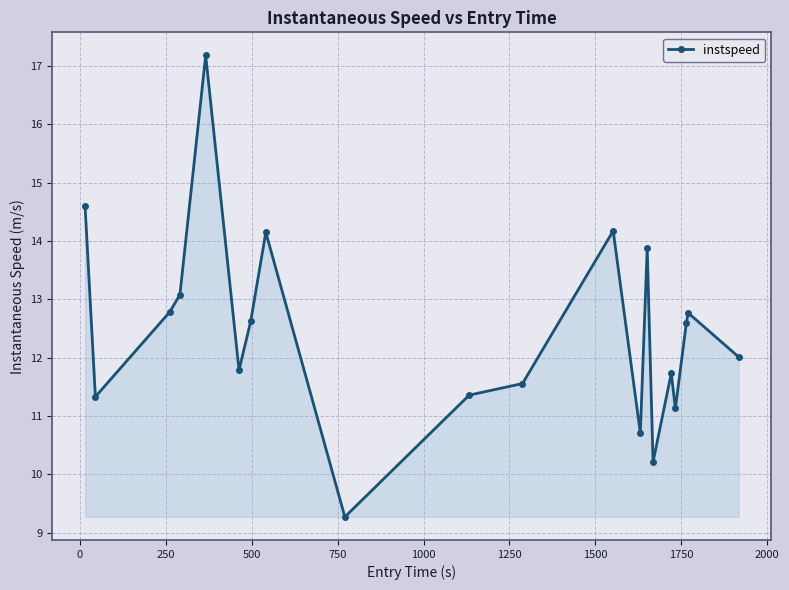

What is the value of the 20th point from the left?

12.0